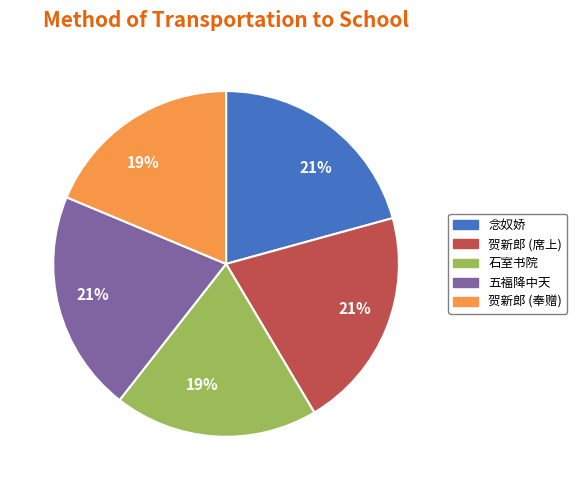

To the nearest percent, what is the average slice percentage?

20%